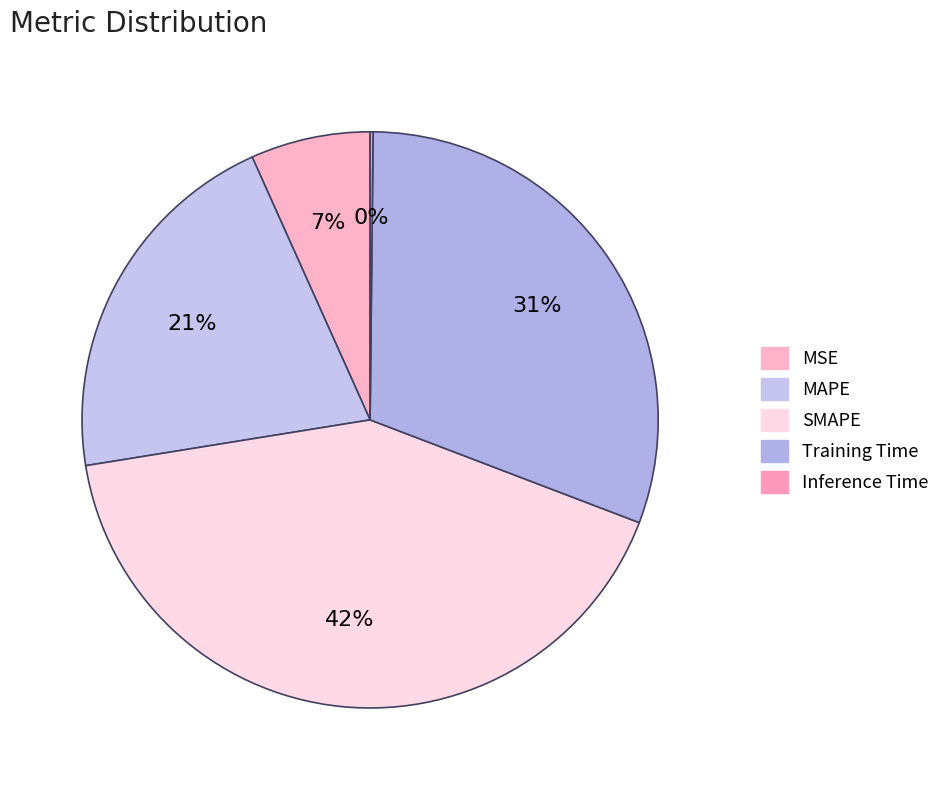

The SMAPE slice represents 54% of the pie. True or false?

False